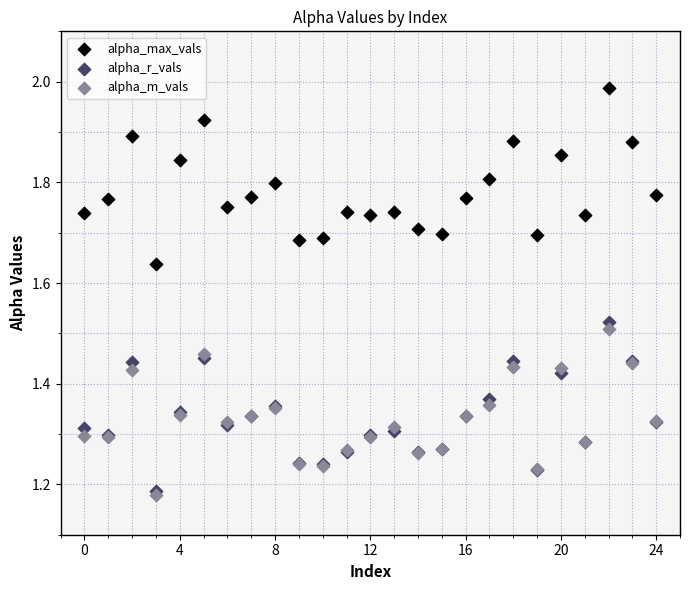

Which series has the widest spread of Y values?

alpha_max_vals